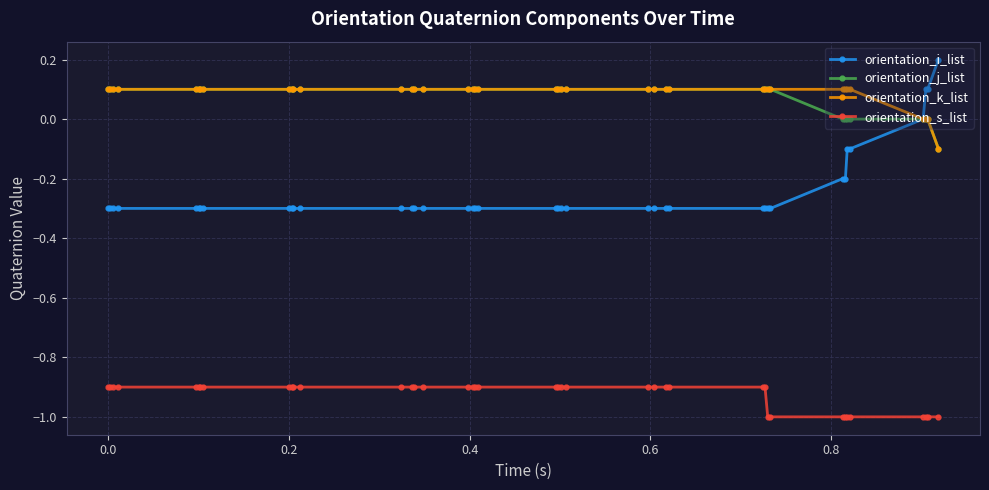

Which series has the widest spread of values?

orientation_i_list